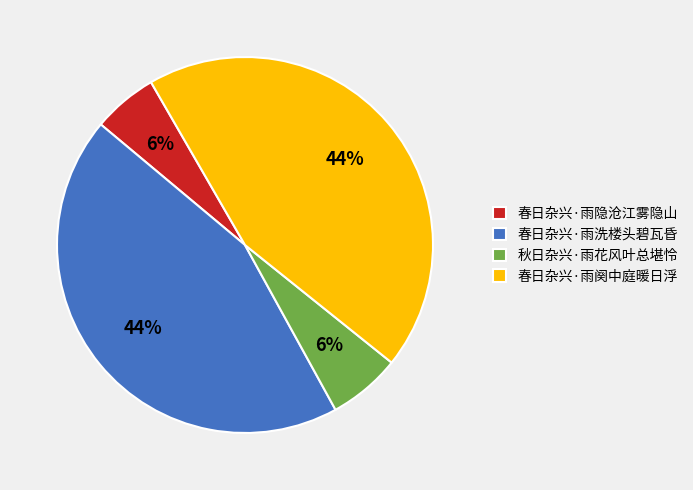

Does 秋日杂兴·雨花风叶总堪怜 represent more than half of the total?

No